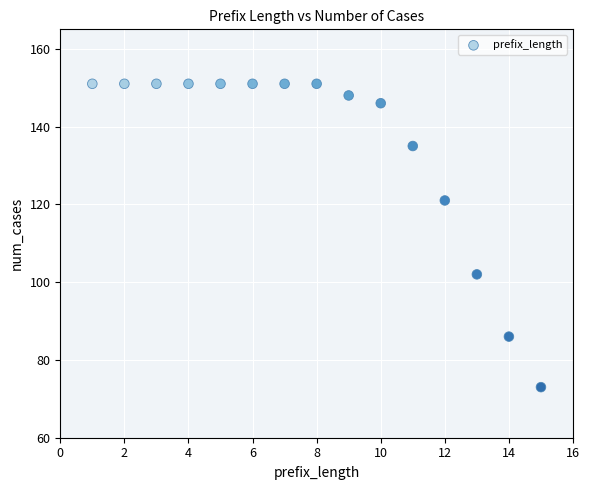

What is the range of X values (max minus min)?

14